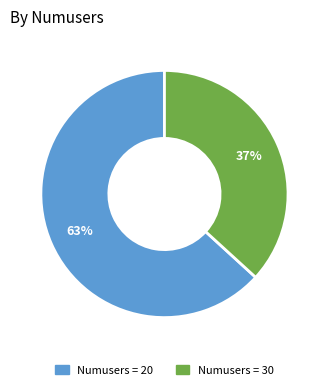

How many slices are in this pie chart?

2